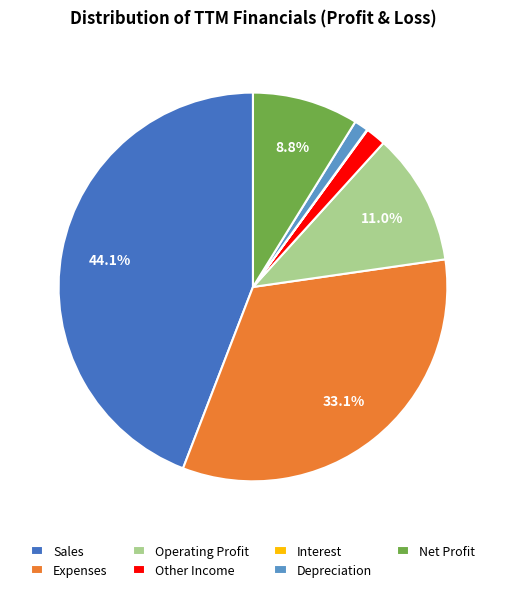

Which has a higher value, Depreciation or Net Profit?

Net Profit